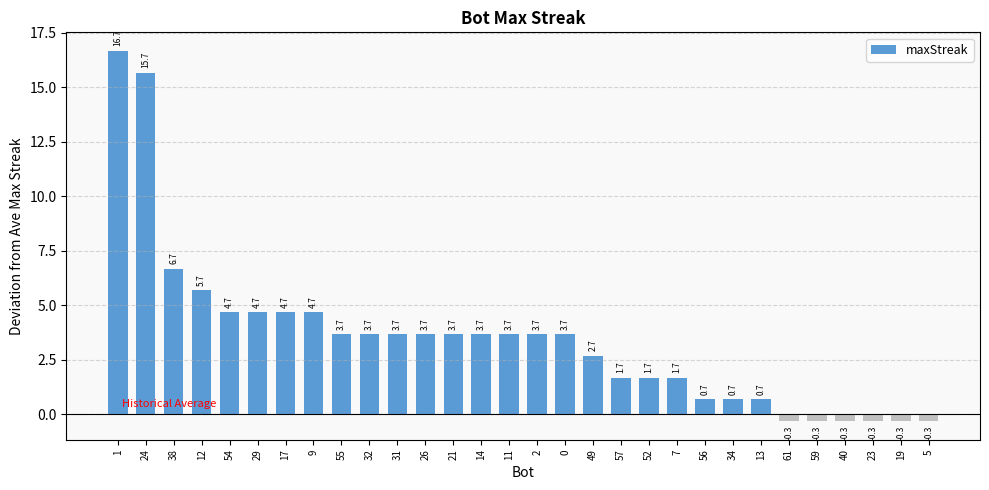

How many data points are less than 3?

13